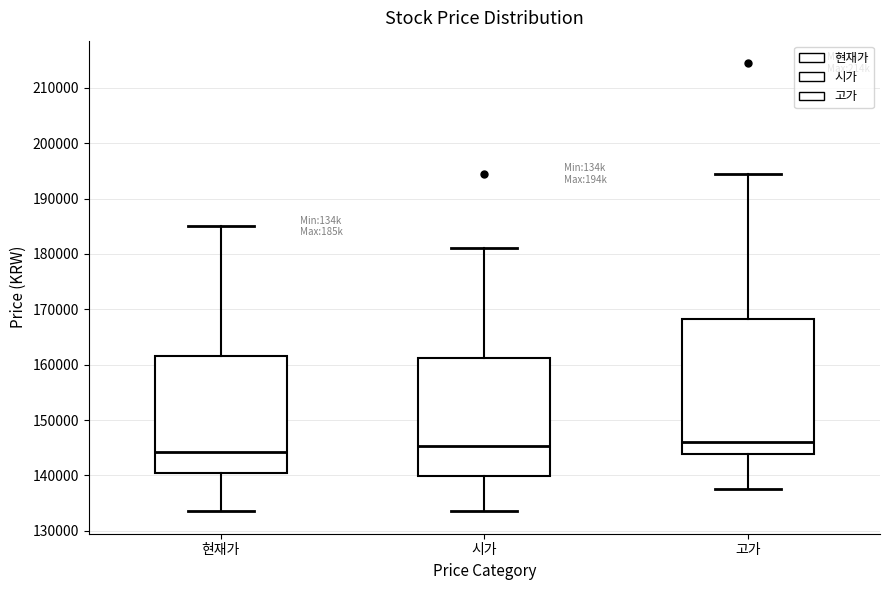

Where is the lower edge of the box for 고가 on the y-axis? The values are not printed on the chart, so give them approximately, as read against the axis.

144000